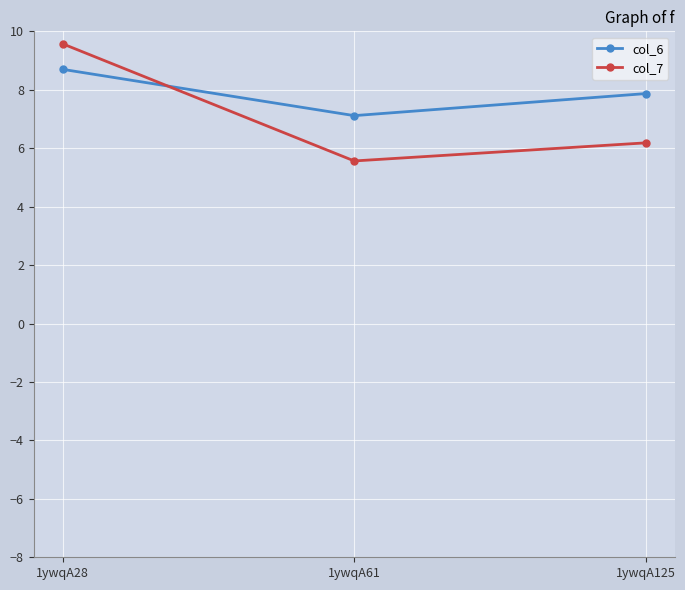

Rank the series at 1ywqA61 from lowest to highest value.

col_7, col_6